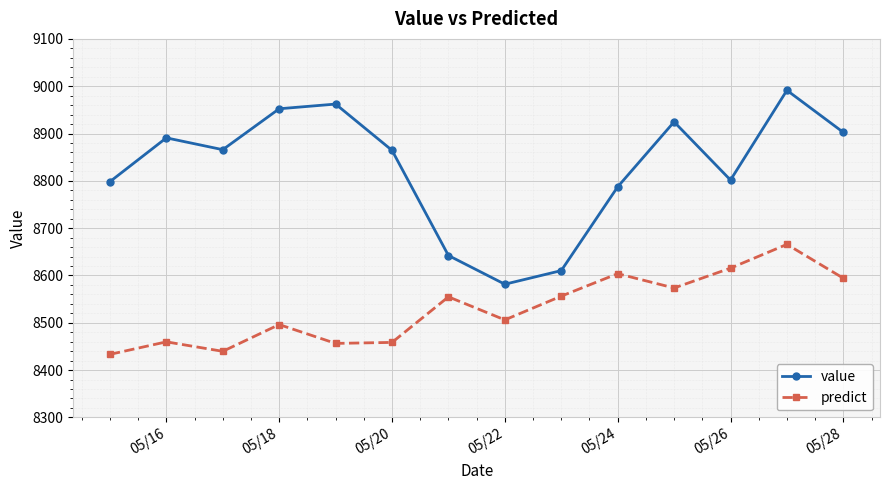

Count the number of data series in this chart.

2